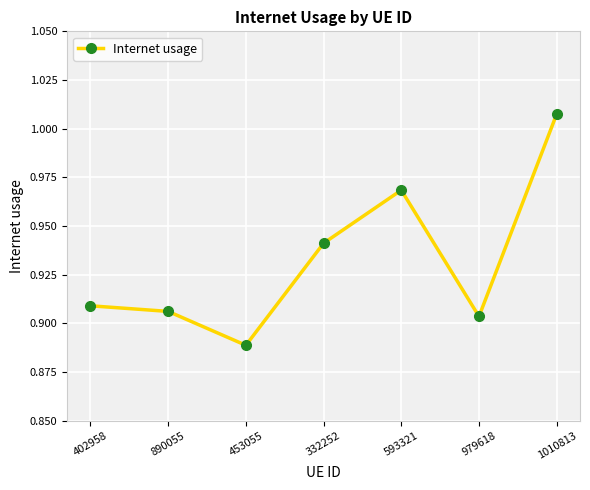

The chart shows a value of 0.5 at 332252. True or false?

False